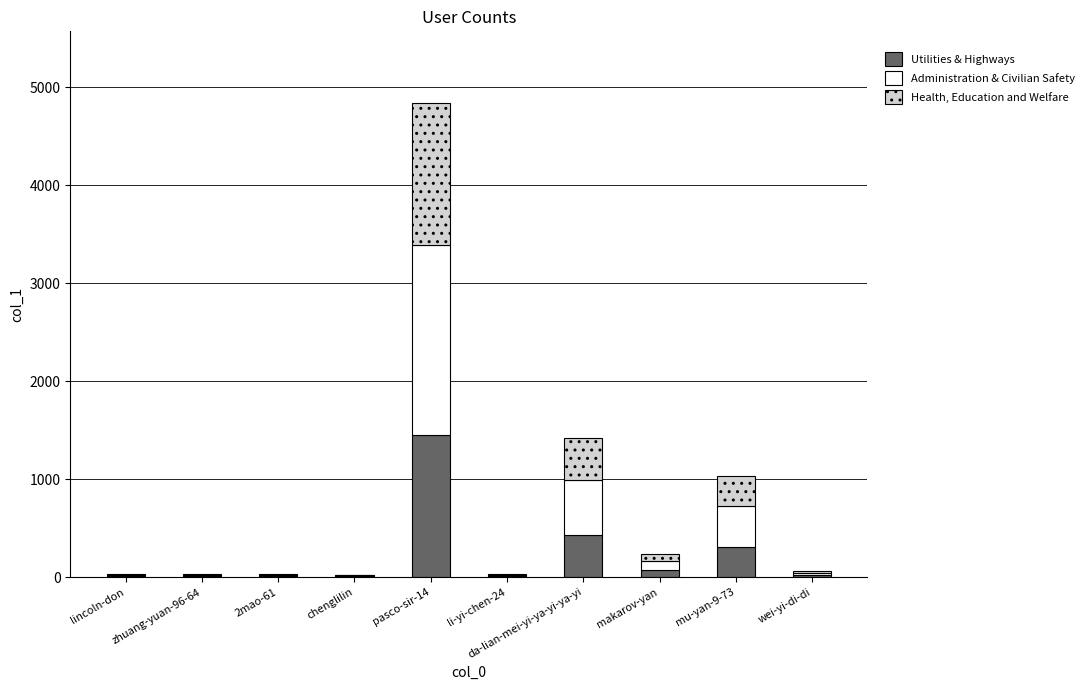

At which category is the sum across all series the highest?

pasco-sir-14